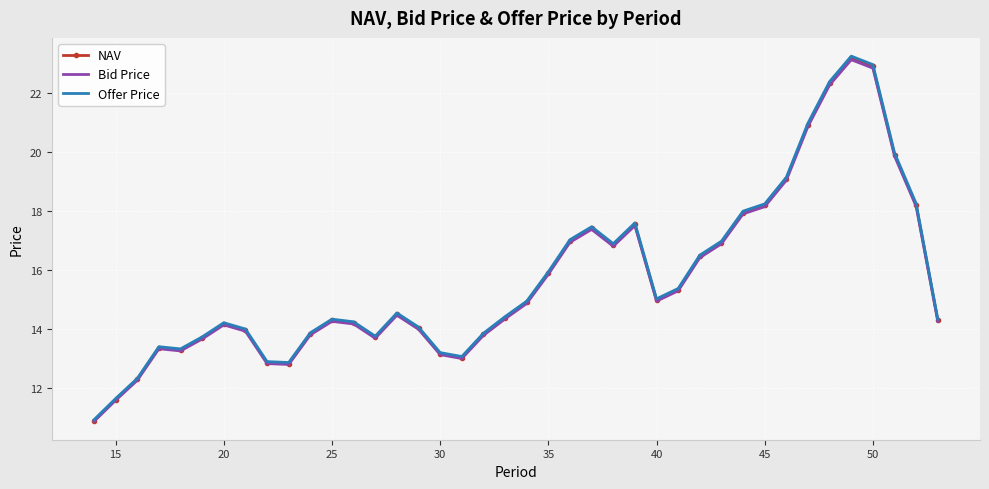

What is the maximum value shown in the chart?

23.3